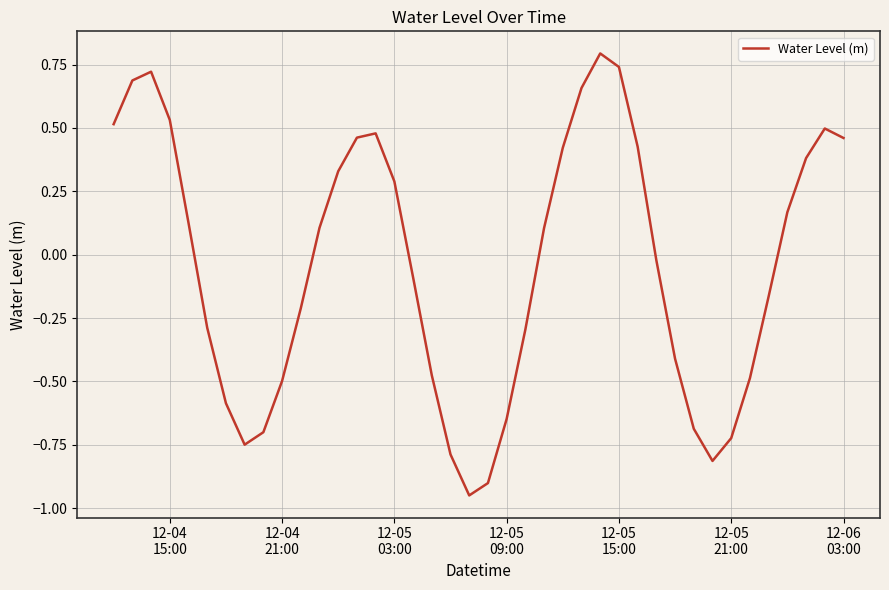

What is the difference between the maximum and minimum values?

1.7